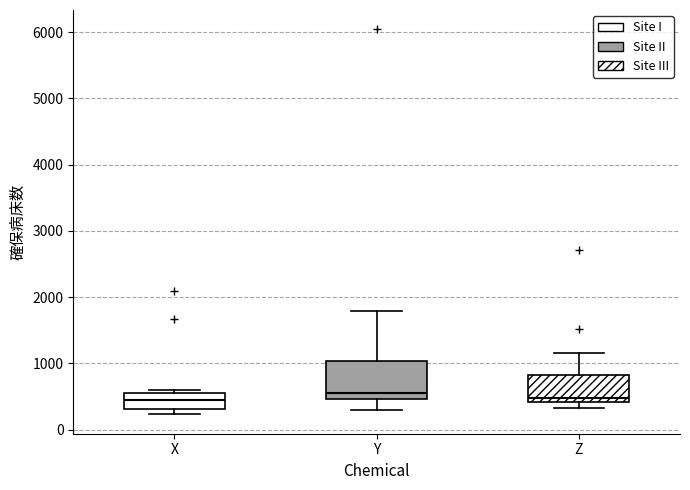

Reading left to right, transcribe this box plot: for each box, give where its median line is, the range the box spans, and where its two whiskers end, as read against the y-axis. The values are not printed on the chart, so give them approximately, as read against the axis.

X: median 400, box 300 to 500, whiskers 200 to 600
Y: median 600, box 500 to 1000, whiskers 300 to 1800
Z: median 500, box 400 to 800, whiskers 300 to 1200